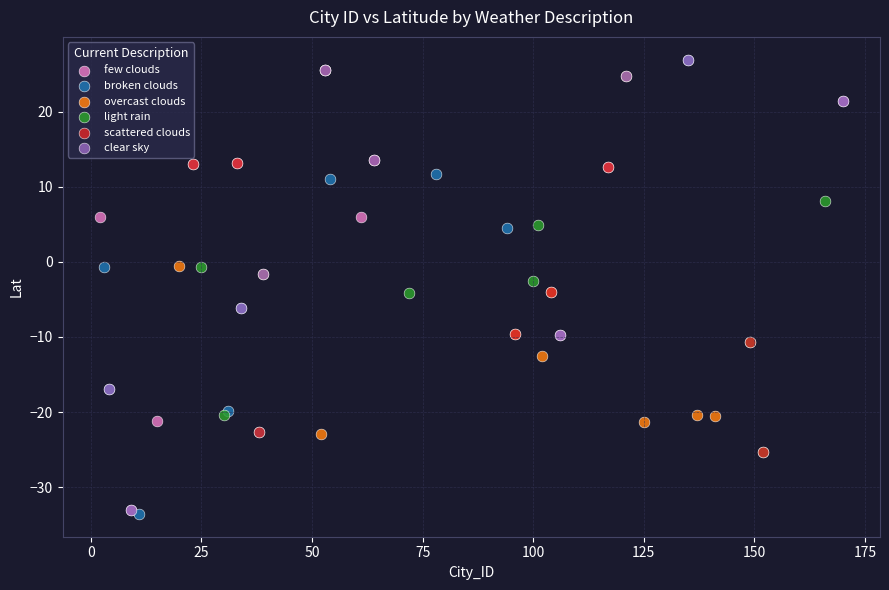

What are all the series names shown in the legend?

few clouds, broken clouds, overcast clouds, light rain, scattered clouds, clear sky